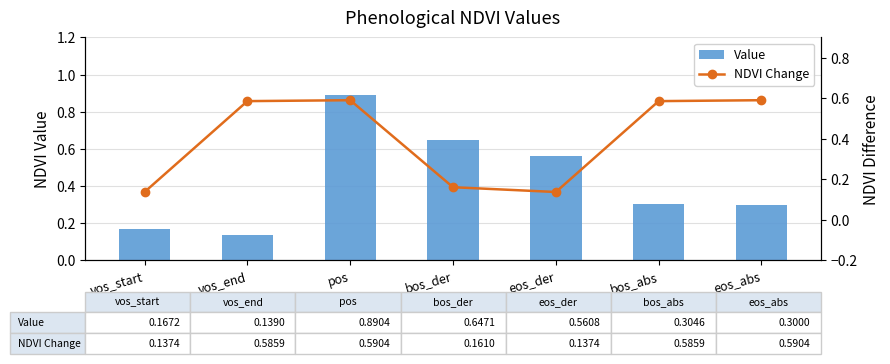

The NDVI Change series shows 0.1 at vos_start. True or false?

True